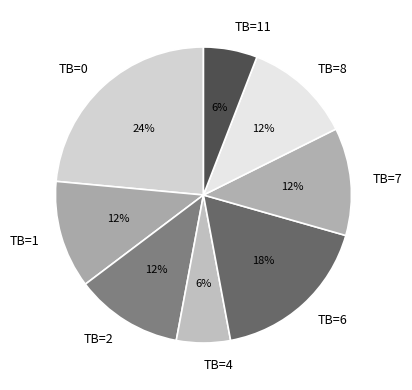

Does TB=0 account for over 50% of the chart?

No